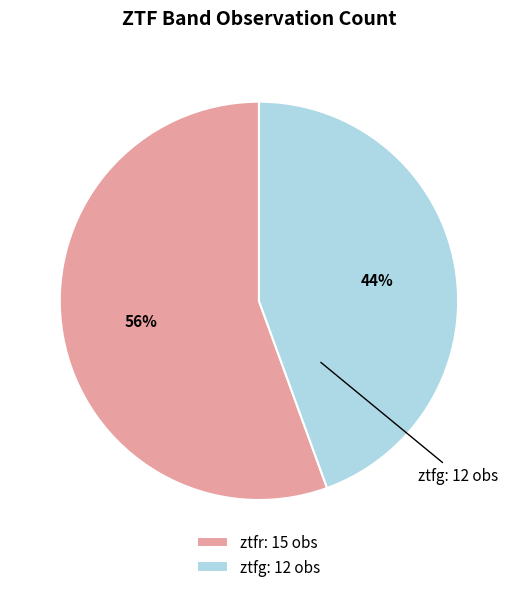

Does ztfr account for over 50% of the chart?

Yes